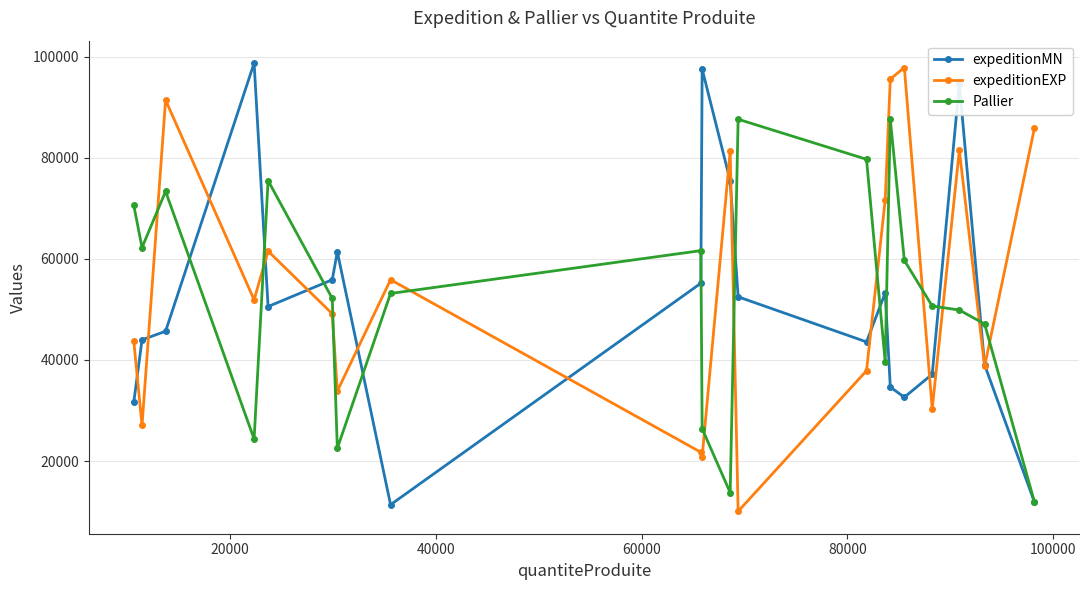

What is the minimum value for expeditionEXP?

10045